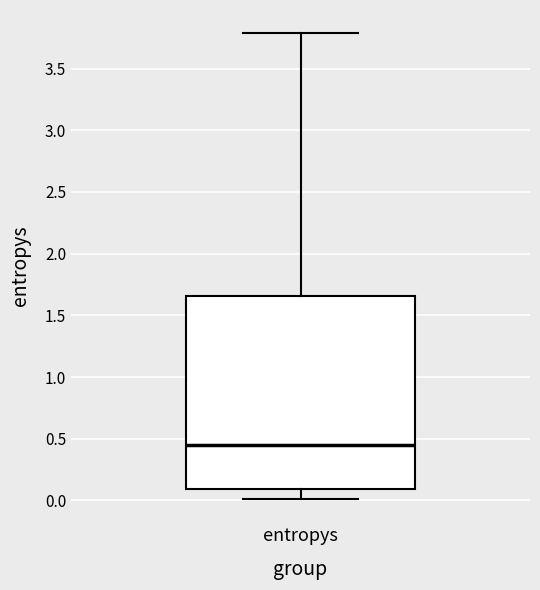

Where does the median line of the box for entropys sit on the y-axis? The values are not printed on the chart, so give them approximately, as read against the axis.

0.45